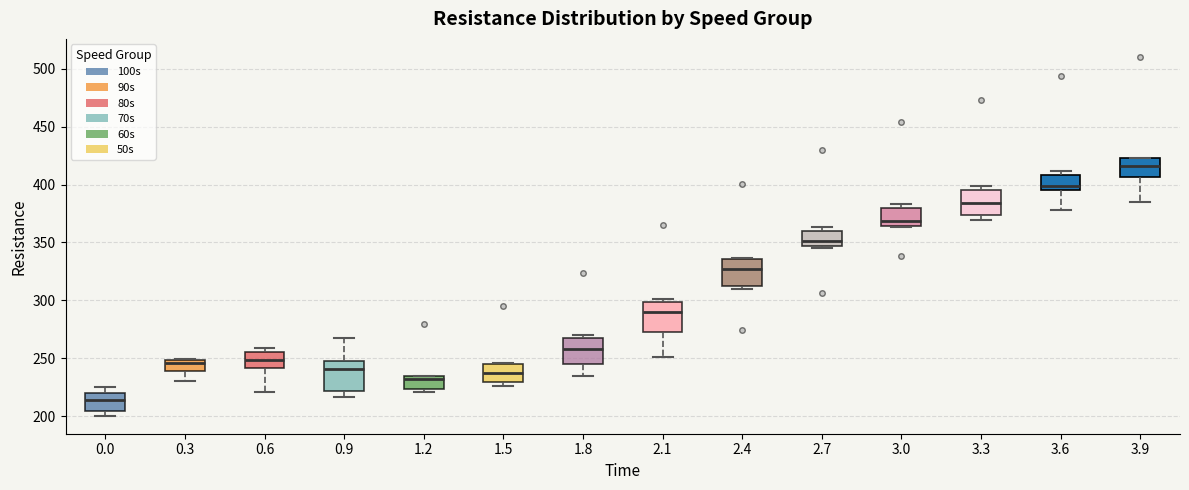

Where does the median line of the box at x = 0.0 sit on the y-axis? The values are not printed on the chart, so give them approximately, as read against the axis.

215